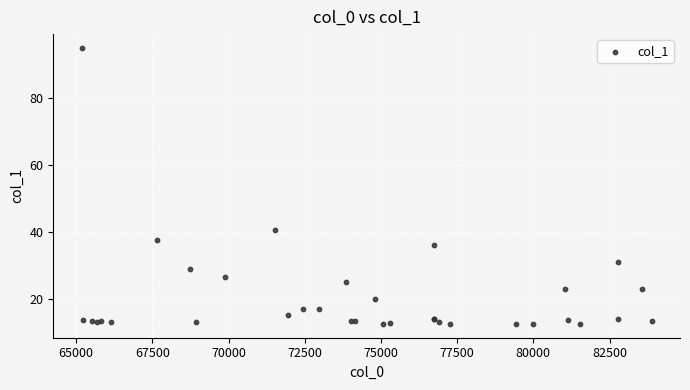

What Y value in the scatter plot is closest to 53?

40.5